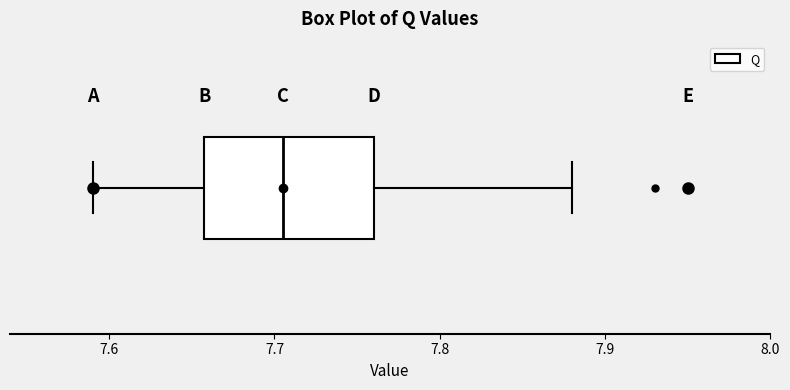

Transcribe this box plot: give where the median line is, the range the box spans, and where the two whiskers end, as read against the x-axis. The values are not printed on the chart, so give them approximately, as read against the axis.

median 7.71, box 7.66 to 7.76, whiskers 7.59 to 7.88